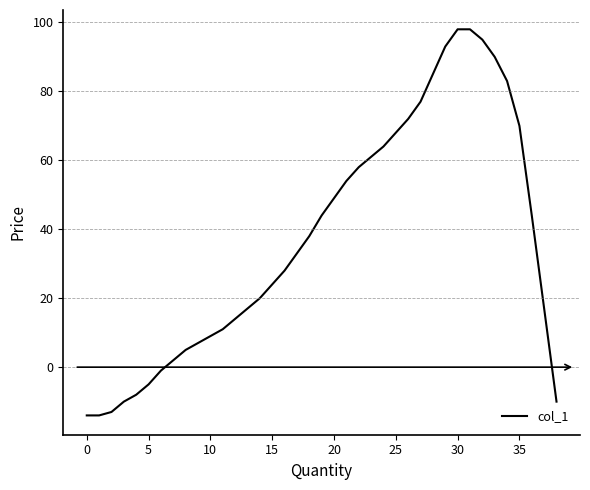

What is the greatest value displayed?

98